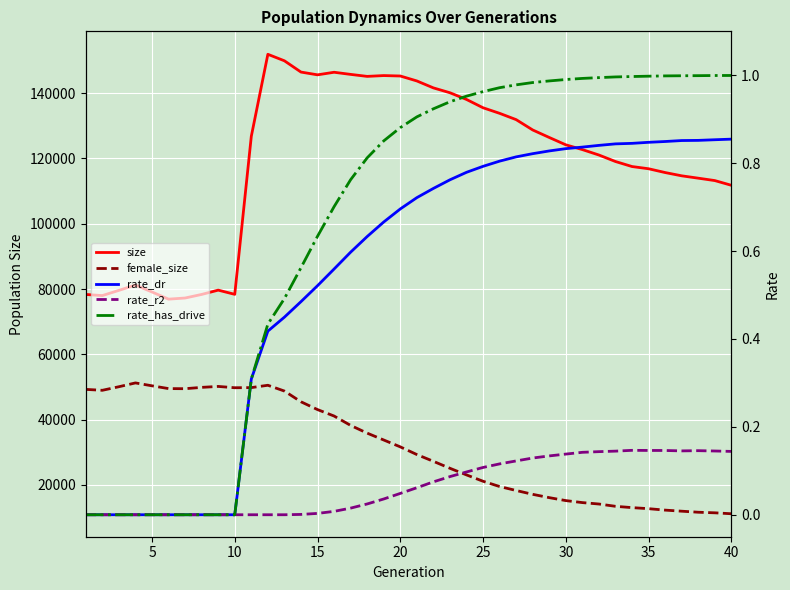

What is the value of the rate_has_drive point at the 23rd from the left?

0.9